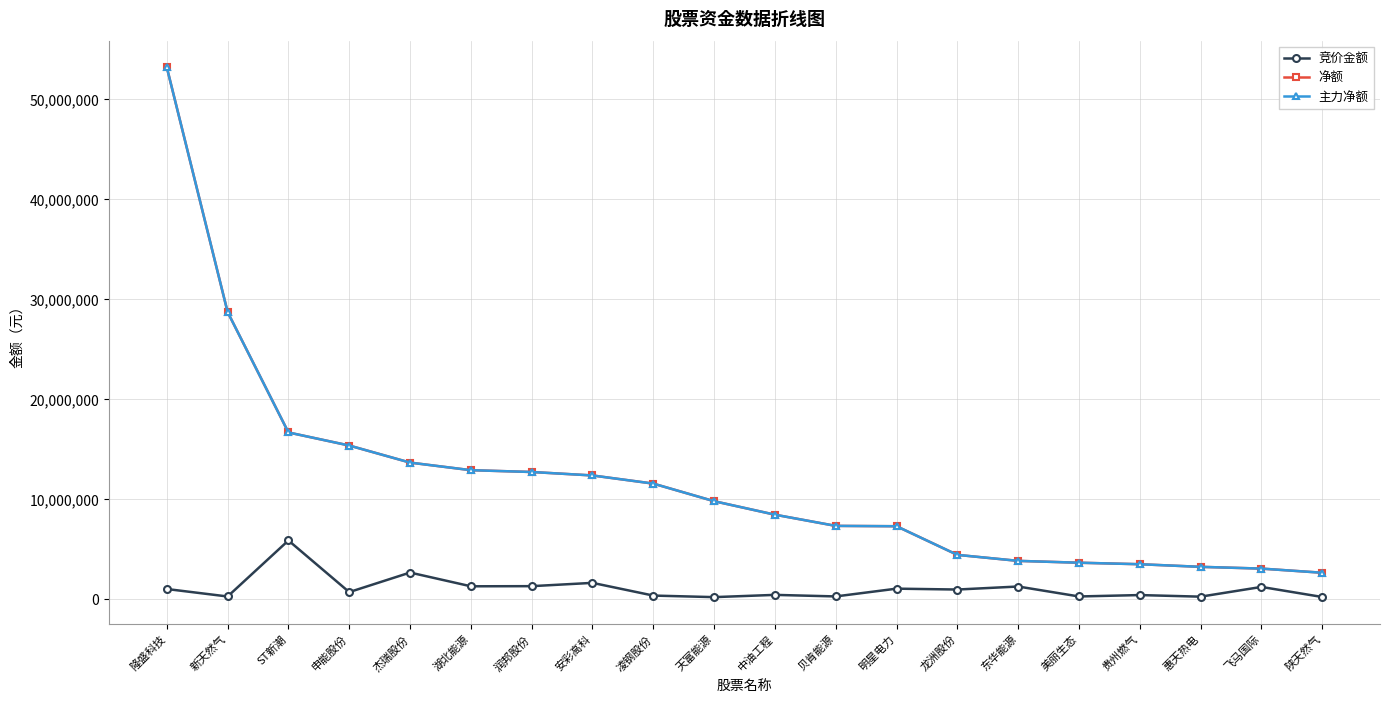

Is this an area chart (filled region under the line)?

No